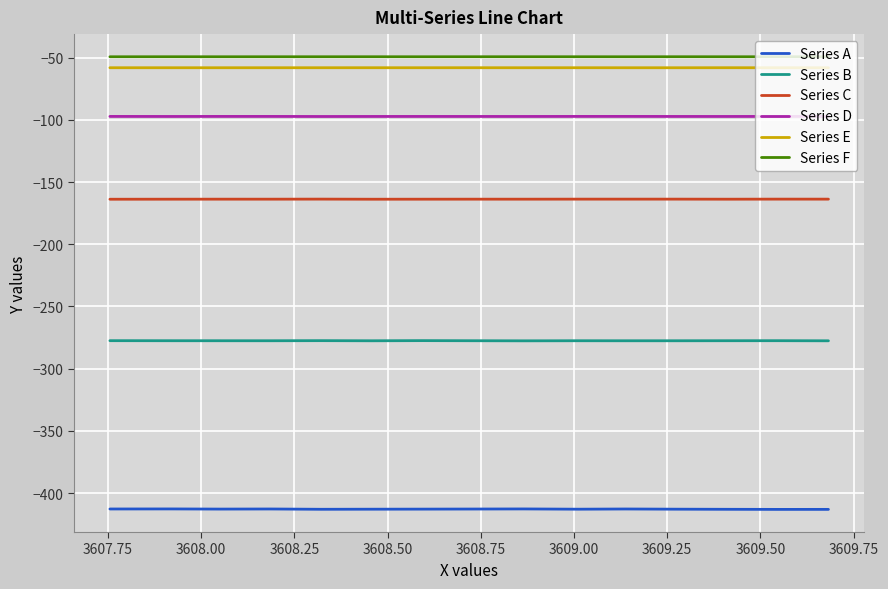

True or false: Series F and Series B cross at least once.

False